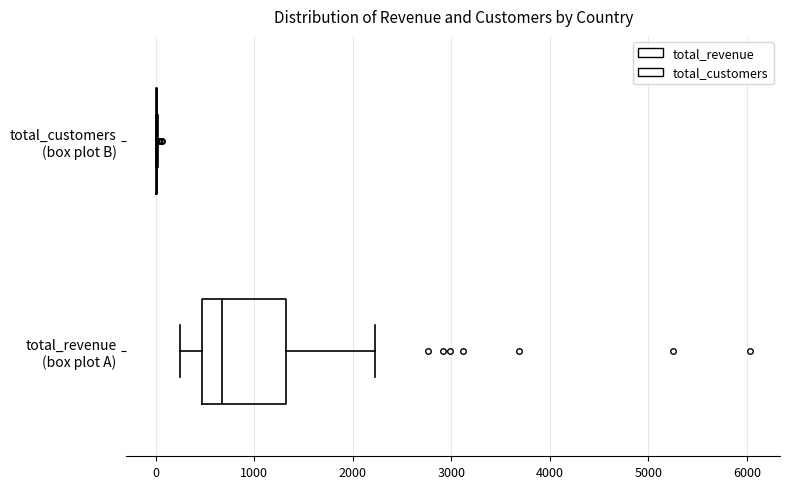

Which box is the widest, from its left edge to its right edge?

total_revenue (box plot A)